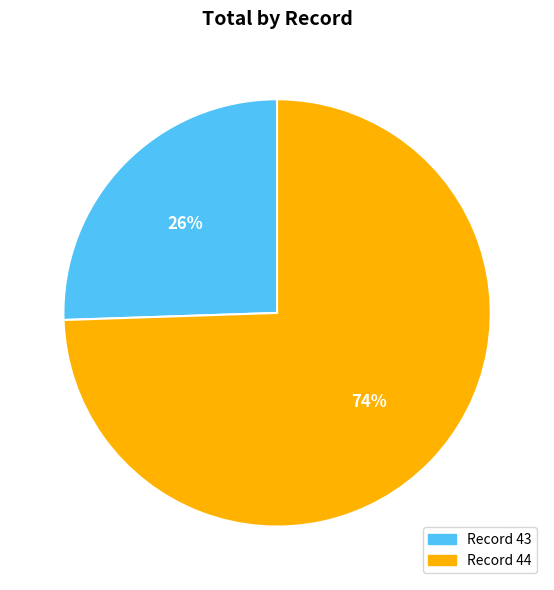

To the nearest percent, what is the average slice percentage?

50%